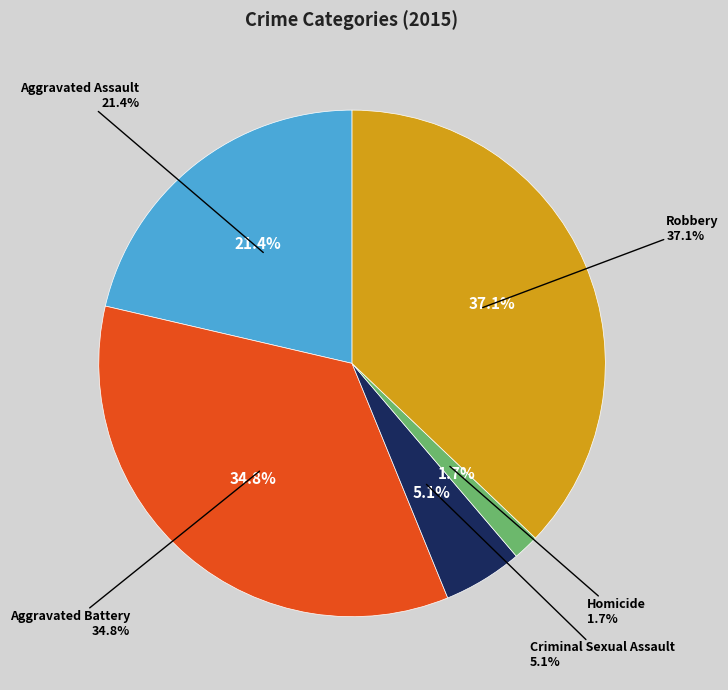

What is the smallest slice in the pie chart?

Homicide